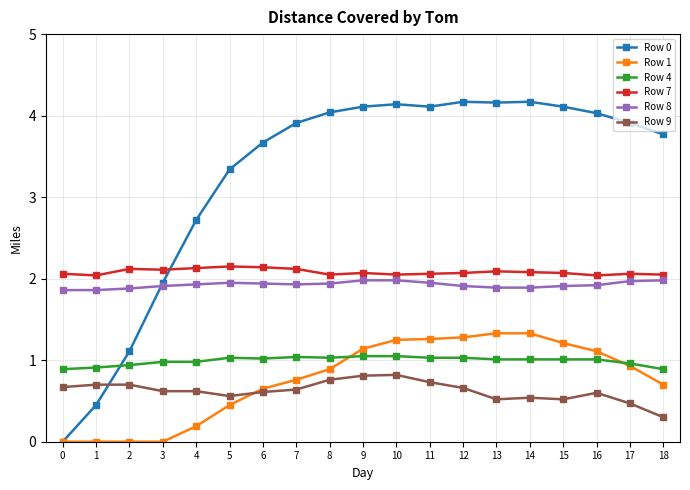

What is the value of the Row 7 point at the 2nd from the left?

2.0